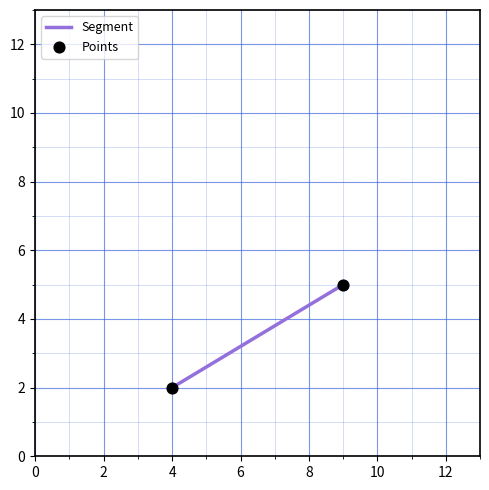

What is the range of X values (max minus min)?

5